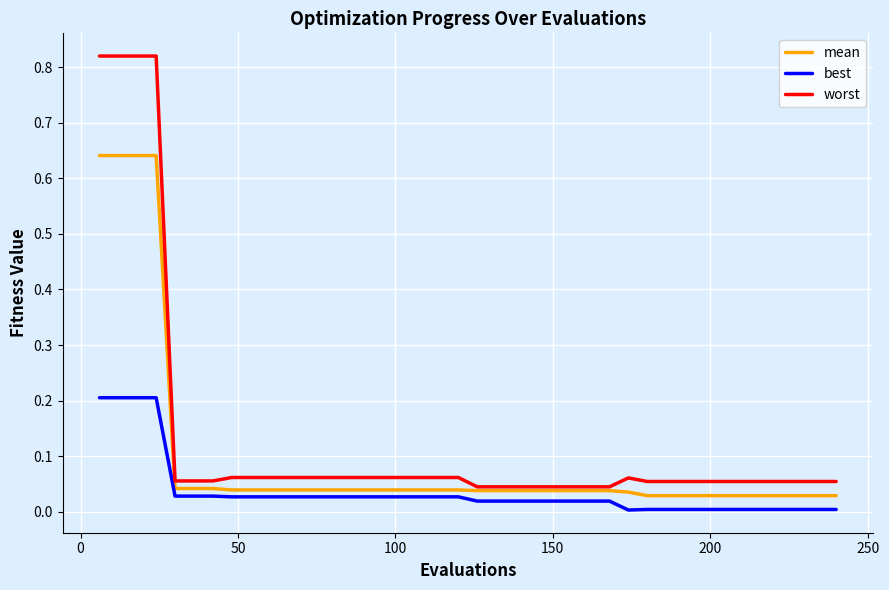

List the series in order of their peak value, lowest first.

best, mean, worst